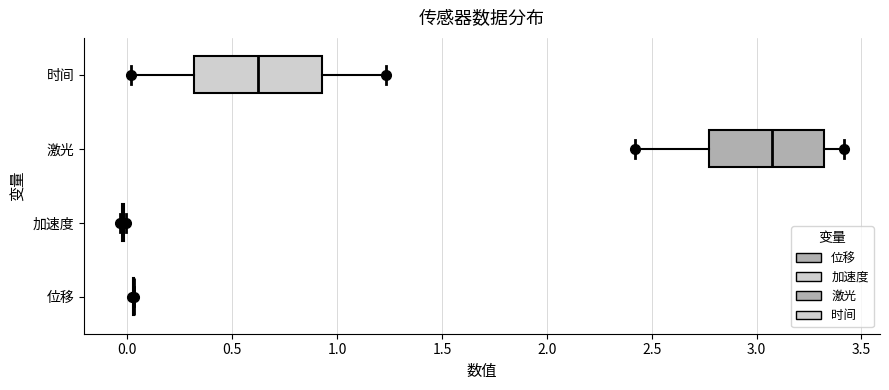

Comparing the boxes themselves (not the whiskers), which one is the widest?

时间